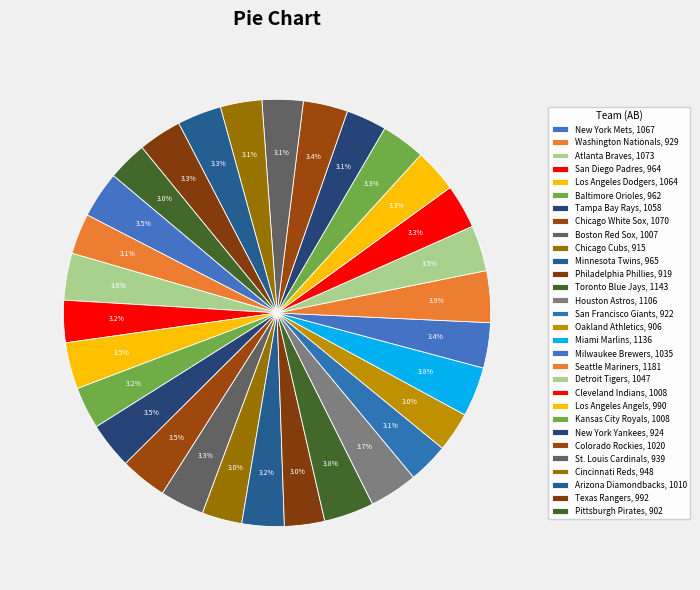

What percentage is NOT represented by Texas Rangers?

96.7%